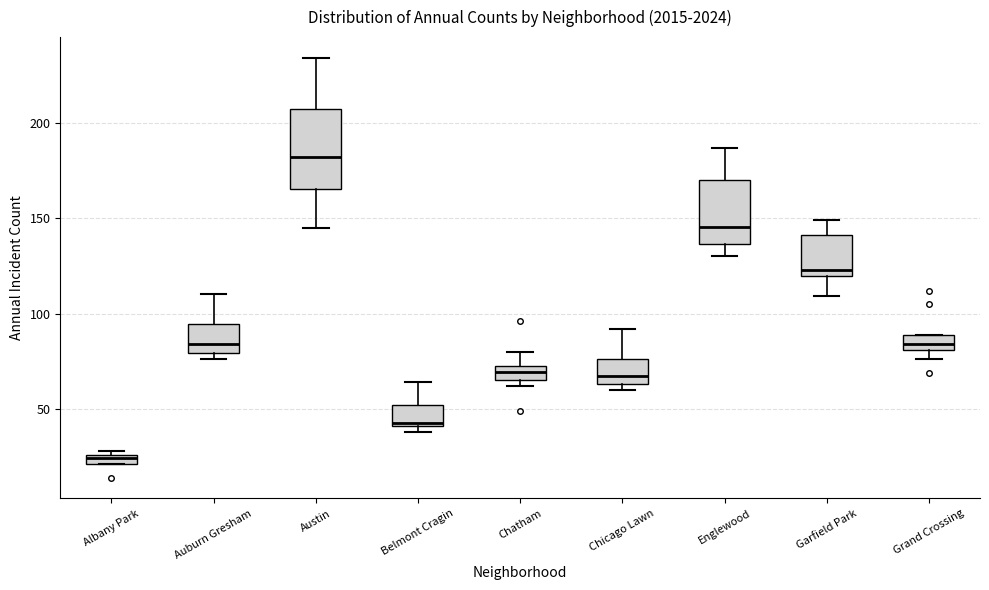

Which box is the tallest, from its lower edge to its upper edge?

Austin